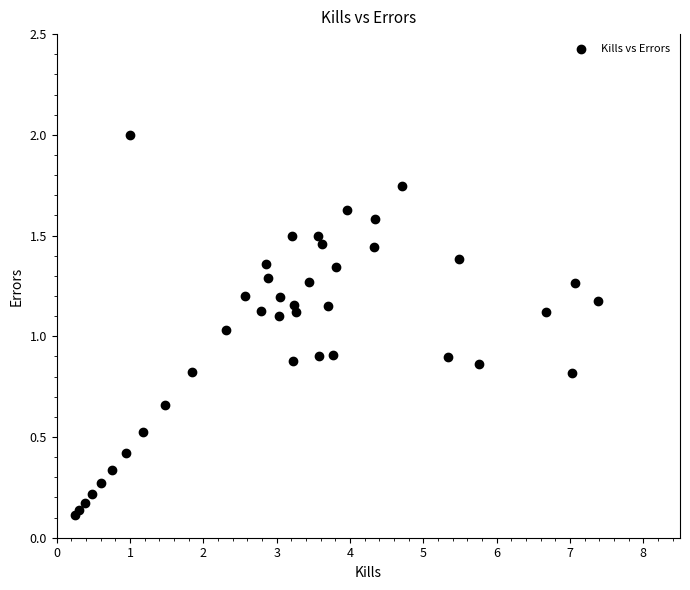

What is the range of X values (max minus min)?

7.1